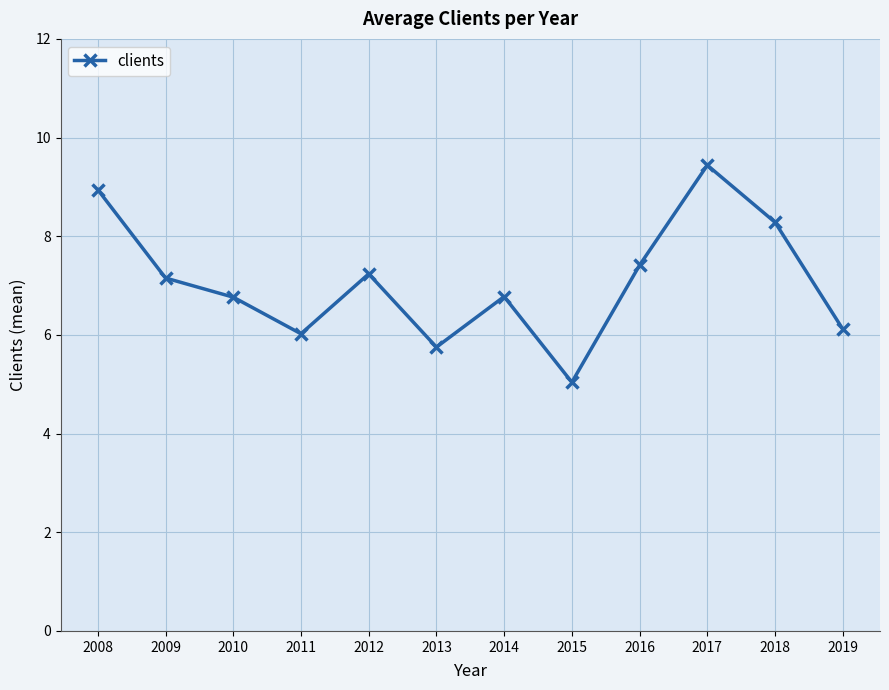

What is the difference between the second highest and minimum values?

3.9